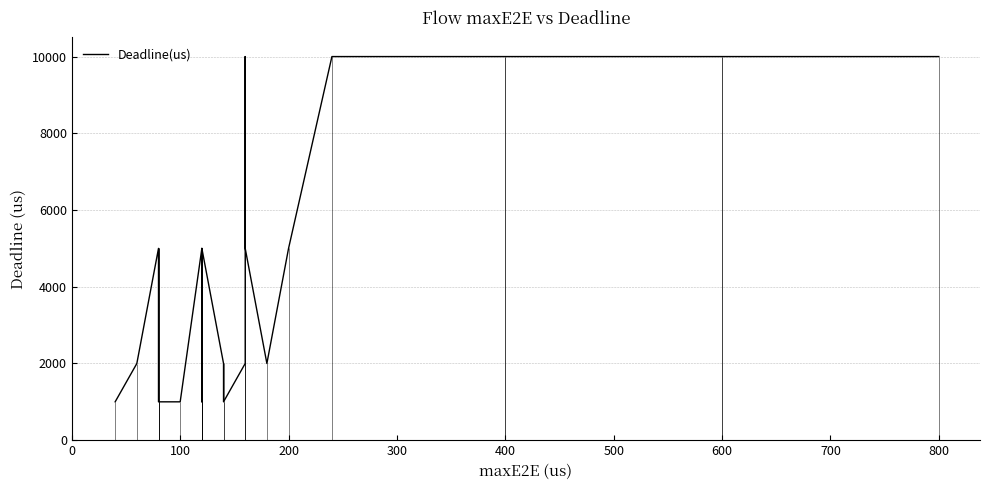

What is the smallest value displayed?

1000